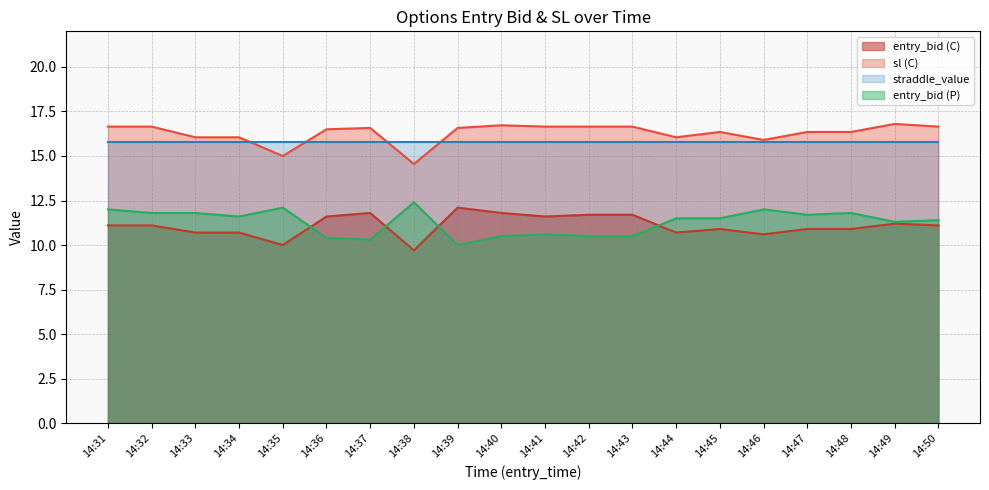

What is the difference between the entry_bid (C) values at 14:34 and 14:32?

0.4